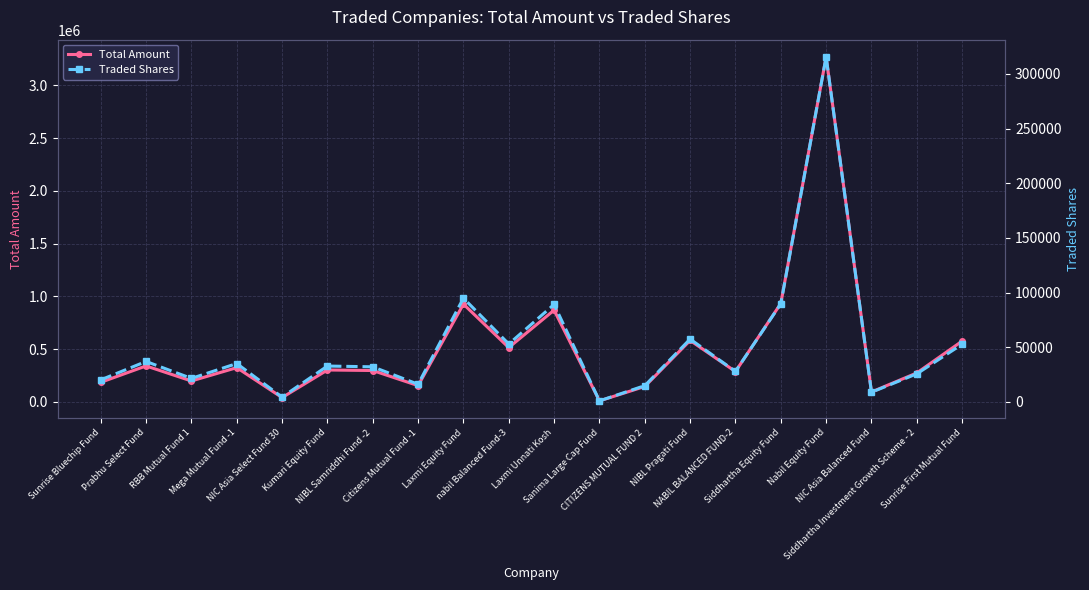

At which label does Traded Shares reach its minimum?

Sanima Large Cap Fund